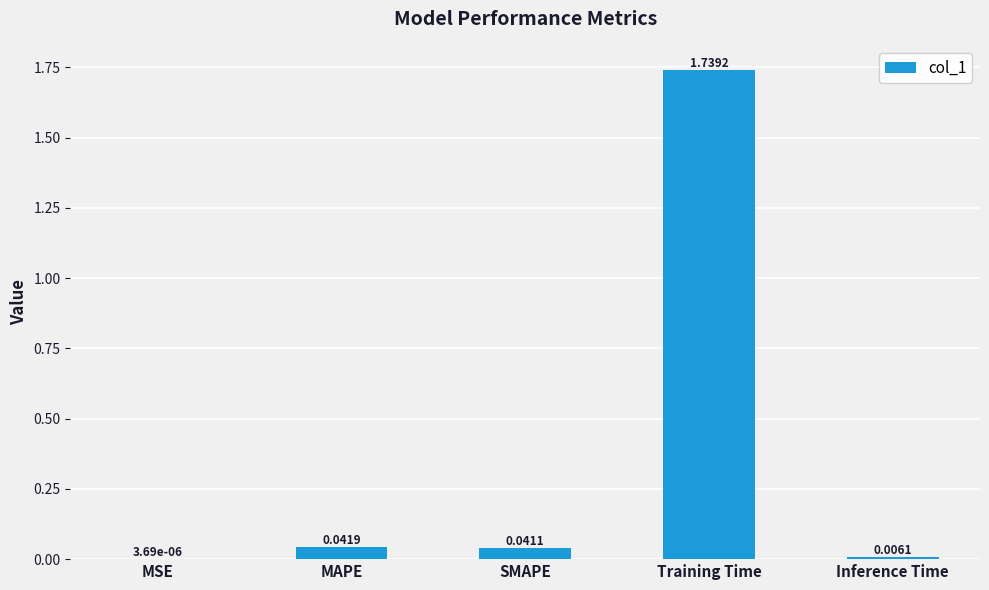

Where is the data nearest to the value 0?

MSE